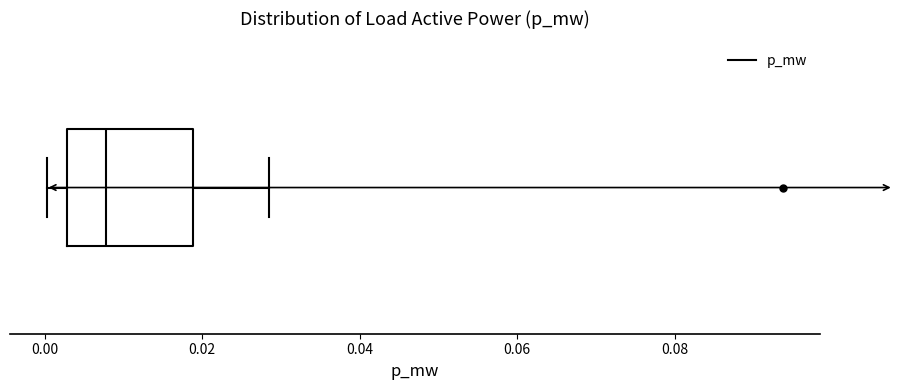

Where does the right whisker of the box end on the x-axis? The values are not printed on the chart, so give them approximately, as read against the axis.

0.028